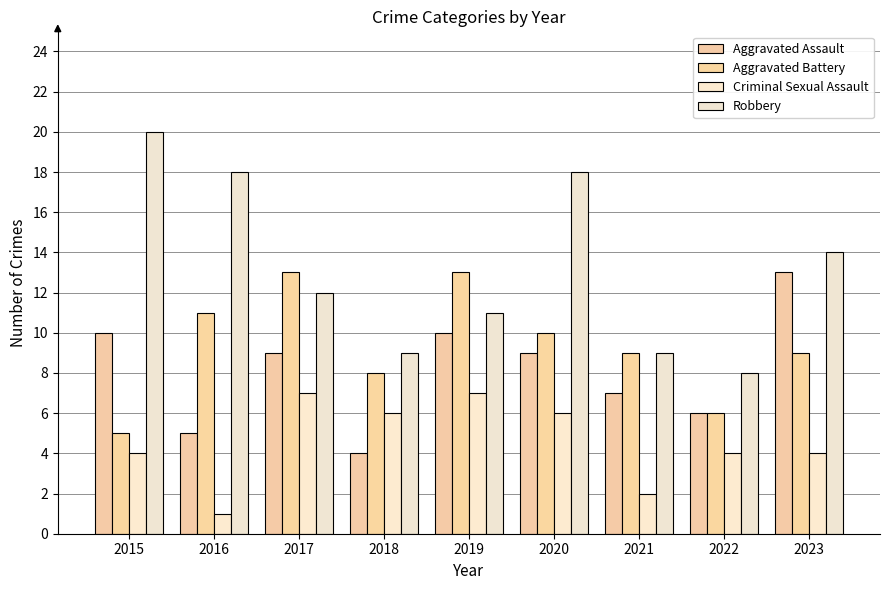

Is it true that Criminal Sexual Assault equals 4 at 2015?

True